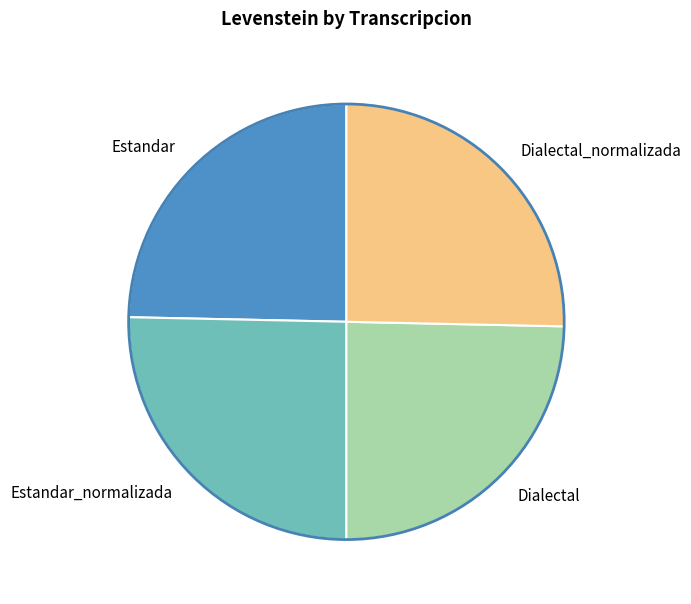

What is the ratio of the value at Estandar to the value at Estandar_normalizada?

1.0